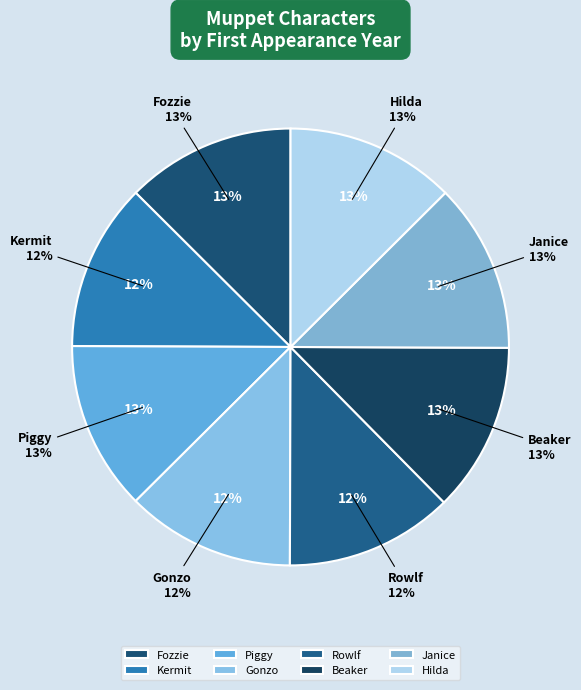

The Janice slice represents 13% of the pie. True or false?

True